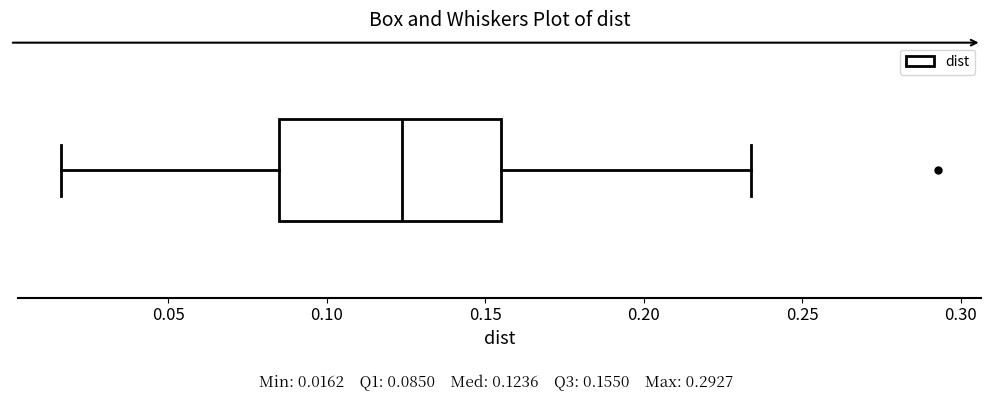

Transcribe this box plot: give where the median line is, the range the box spans, and where the two whiskers end, as read against the x-axis. The values are not printed on the chart, so give them approximately, as read against the axis.

median 0.125, box 0.085 to 0.155, whiskers 0.015 to 0.235